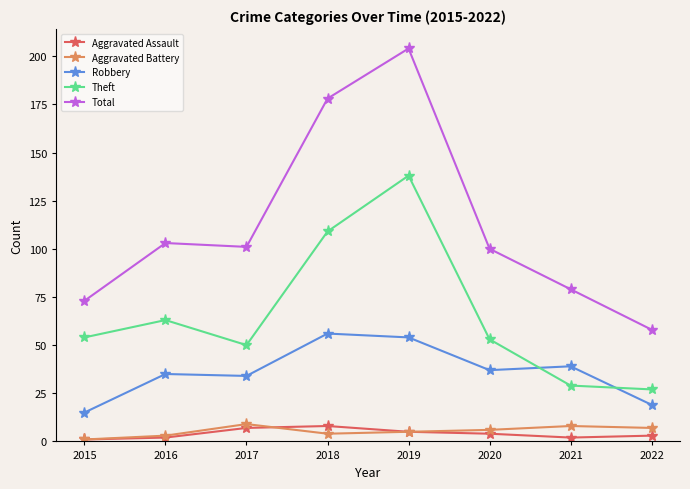

Rank the series at 2021 from highest to lowest value.

Total, Robbery, Theft, Aggravated Battery, Aggravated Assault